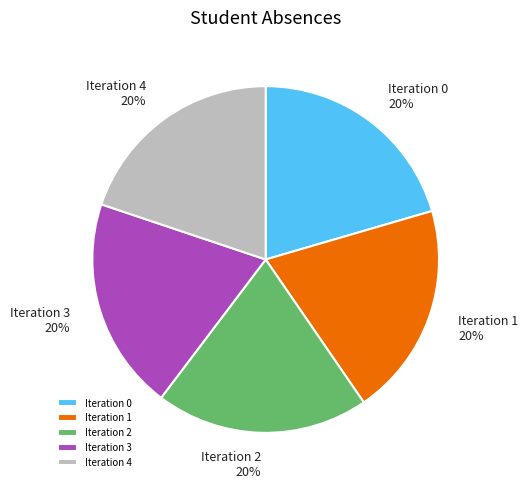

To the nearest percent, what is the average slice percentage?

20%